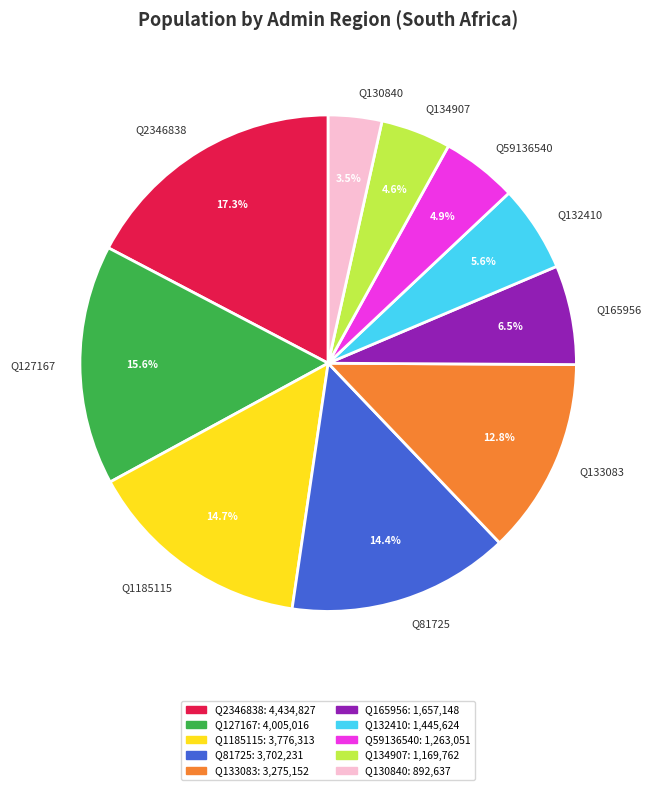

Does Q59136540 account for over 50% of the chart?

No